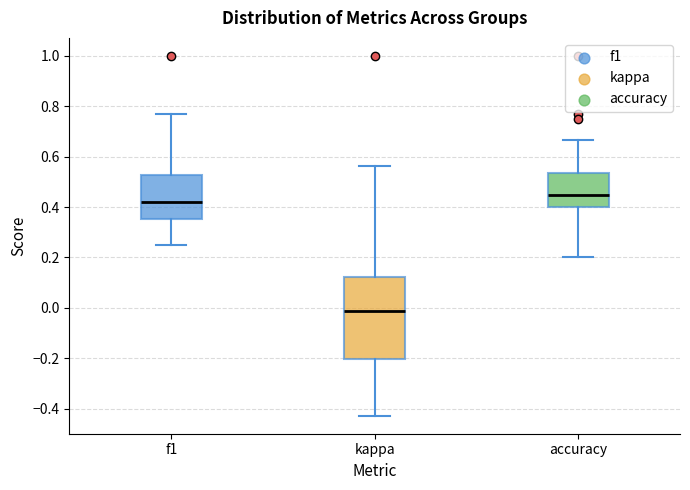

Which box is the tallest, from its lower edge to its upper edge?

kappa